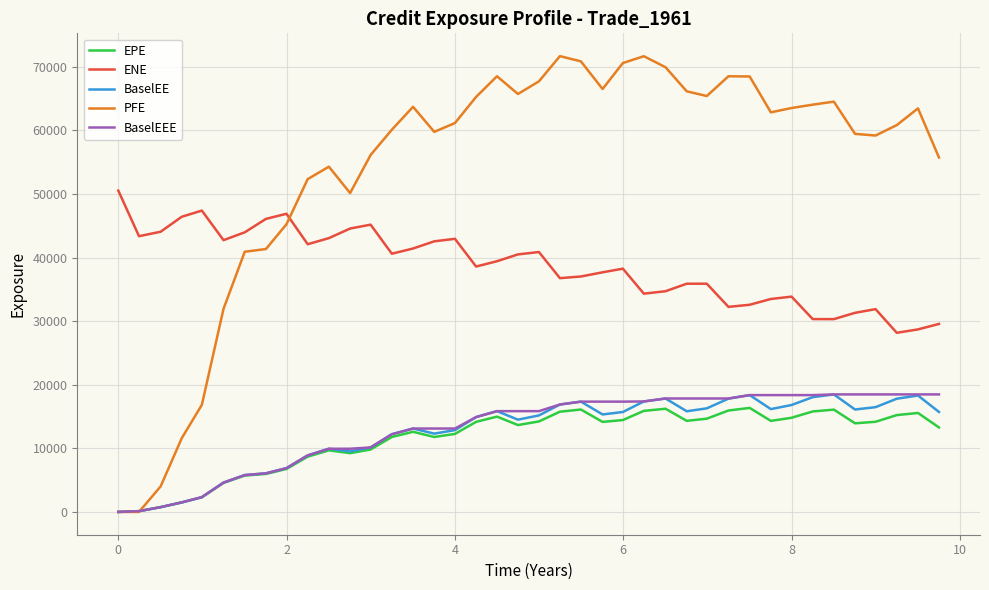

Which series has the largest total across all categories?

PFE